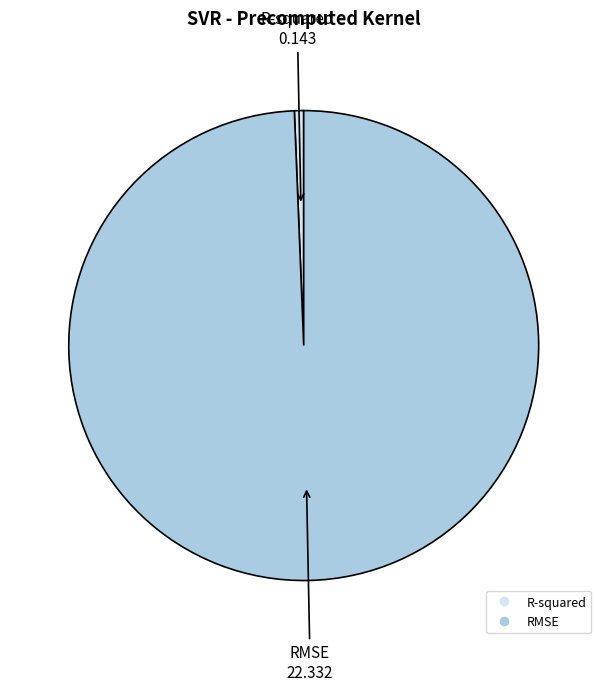

What is the smallest slice in the pie chart?

R-squared